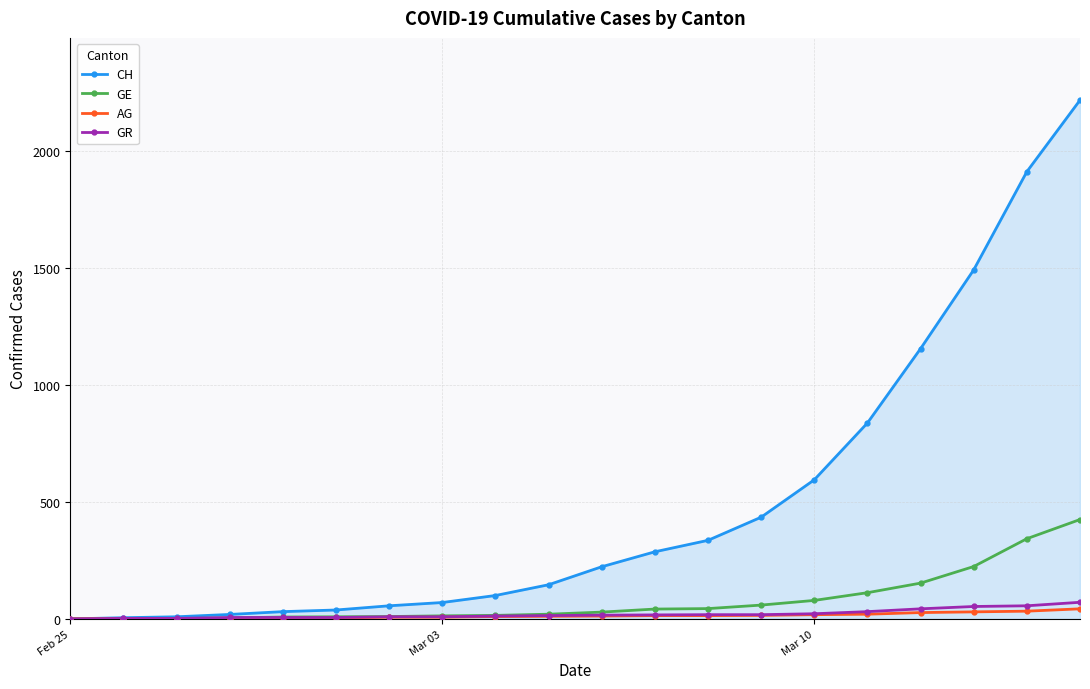

Which series has the largest range (max minus min)?

CH